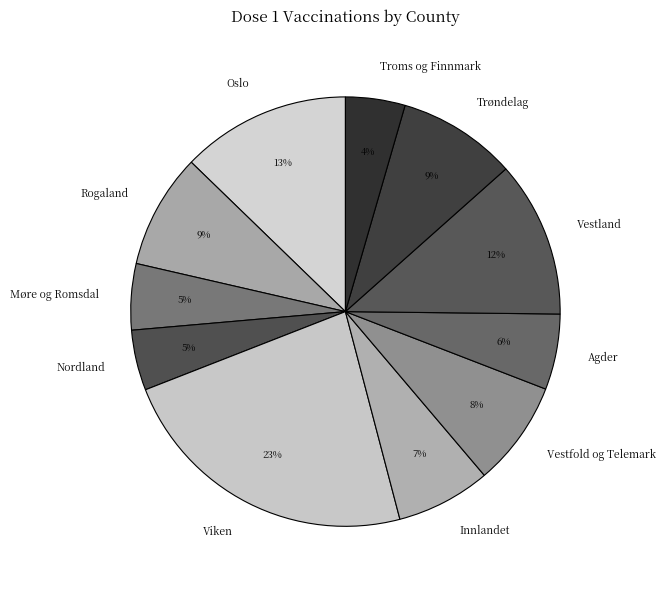

What is the largest slice in the pie chart?

Viken